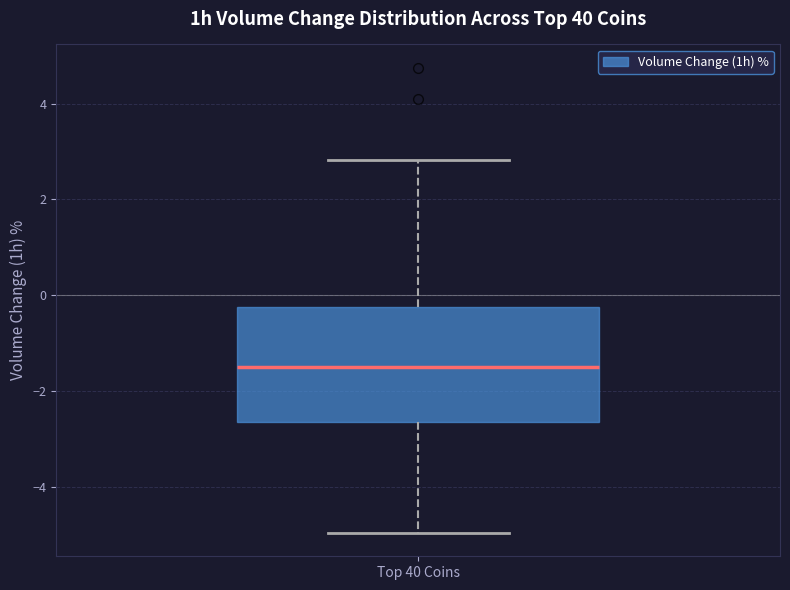

Where is the upper edge of the box for Top 40 Coins on the y-axis? The values are not printed on the chart, so give them approximately, as read against the axis.

-0.2